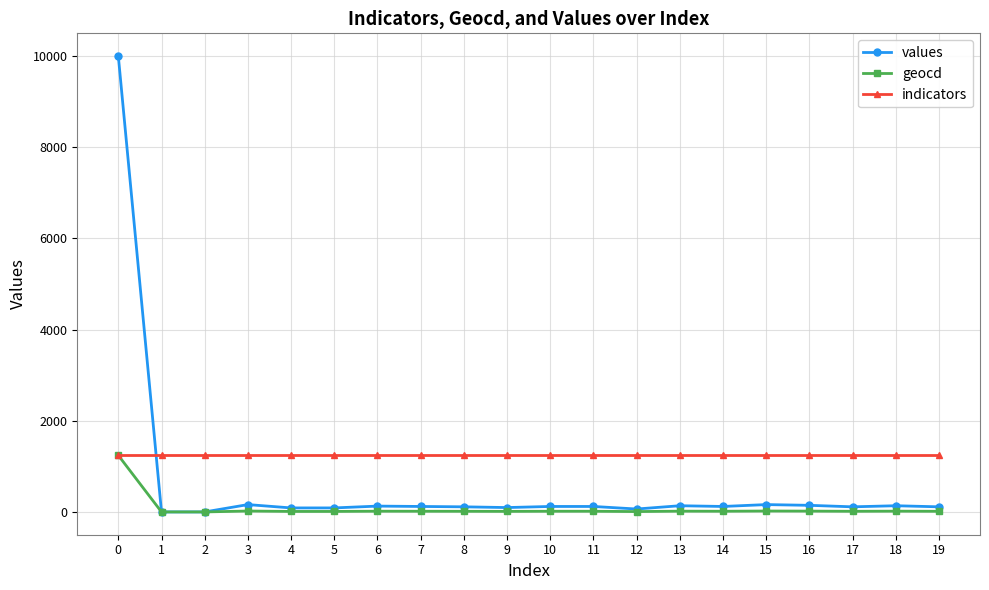

List the series in order of their overall mean, highest first.

indicators, values, geocd